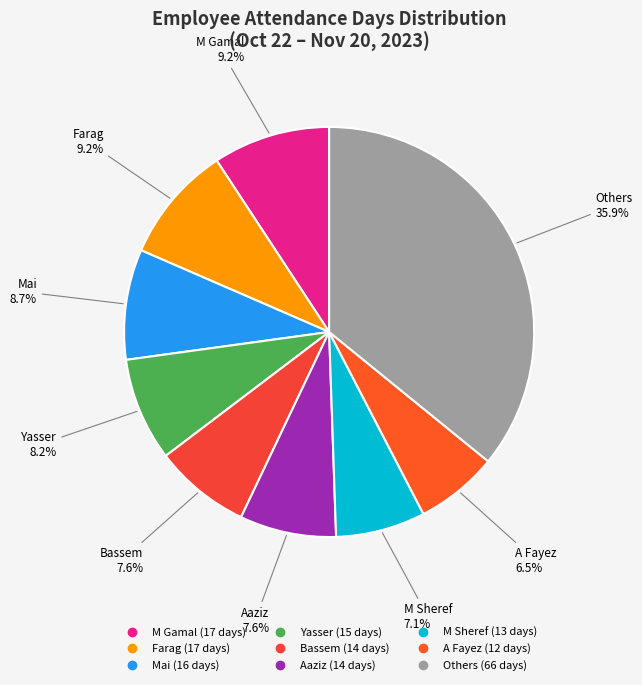

How many segments does this pie chart have?

9